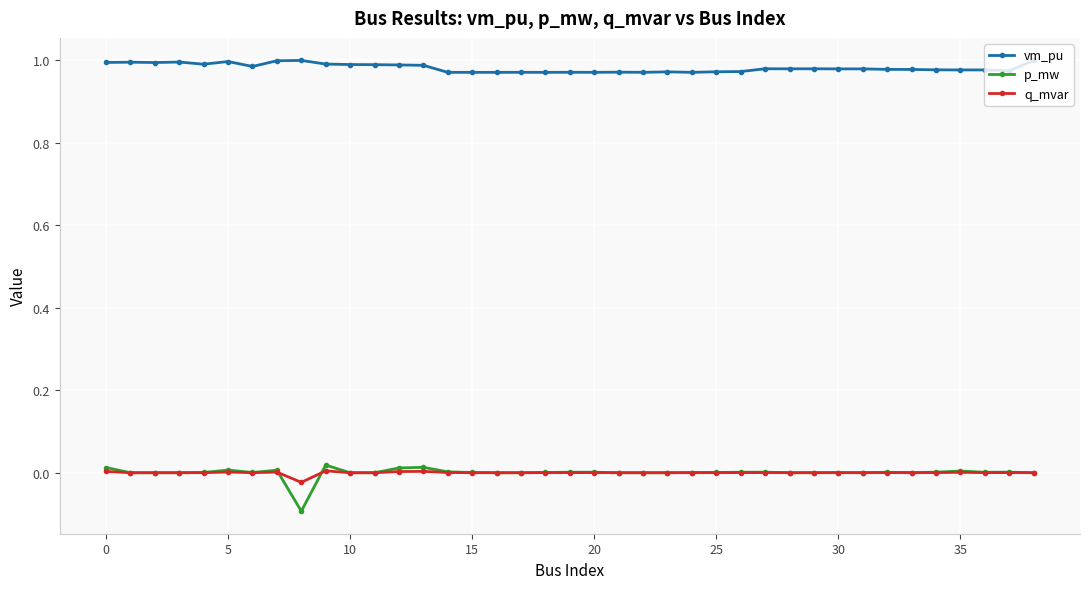

True or false: vm_pu and p_mw cross at least once.

False